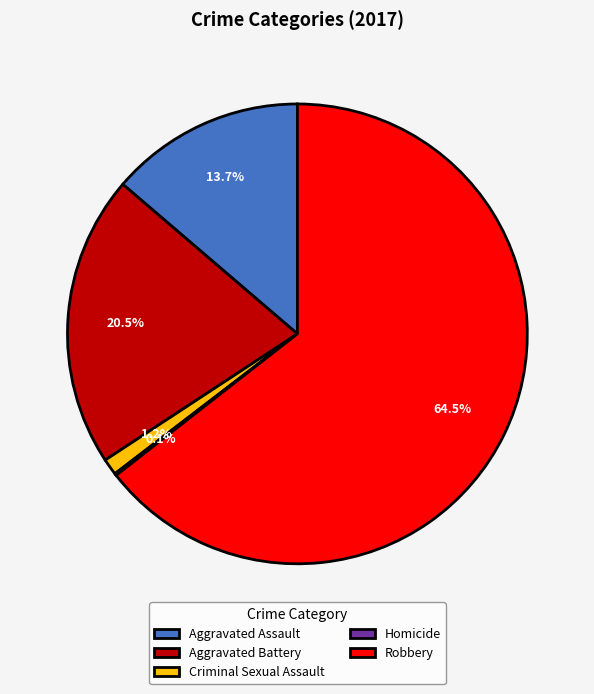

How much of the chart is everything except Criminal Sexual Assault?

98.8%